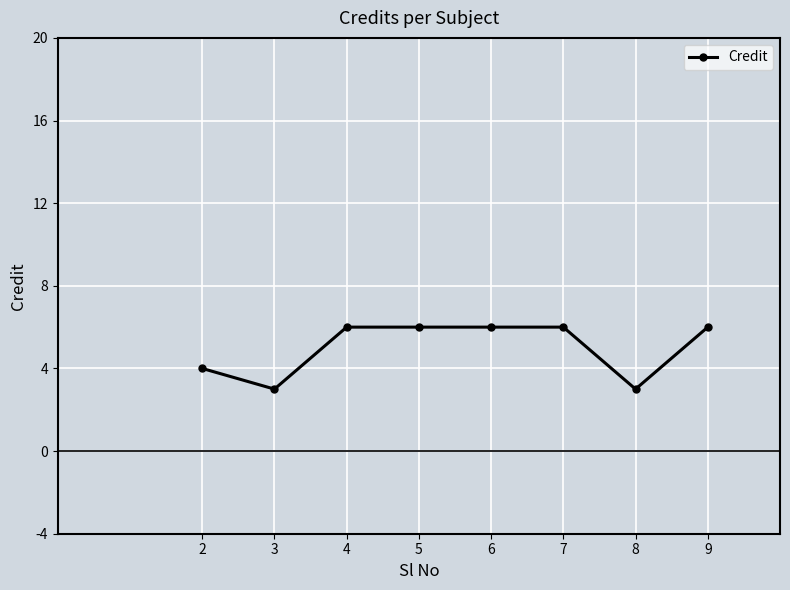

What is the value of the 5th point from the left?

6